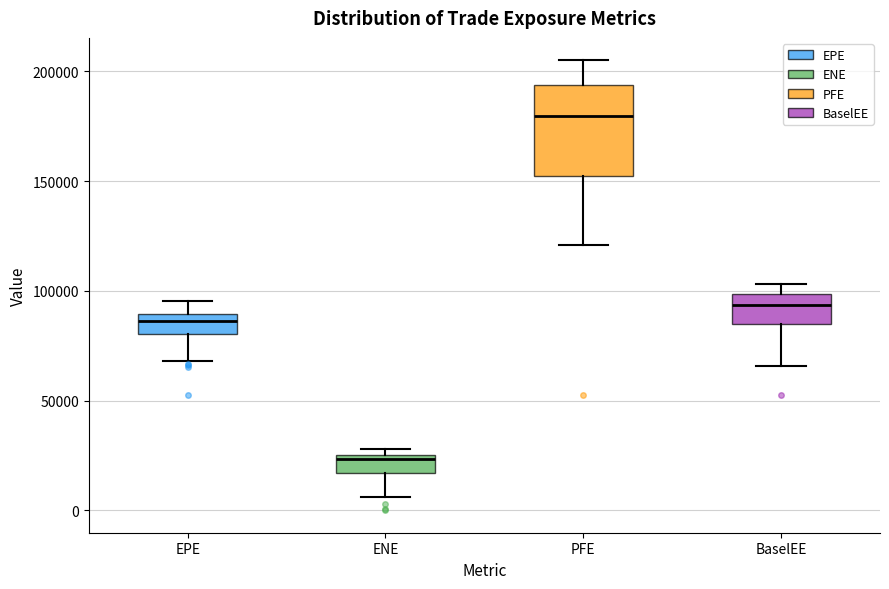

Reading left to right, read every box against the y-axis: the position of its median line, the range the box covers, and the ends of its whiskers. The values are not printed on the chart, so give them approximately, as read against the axis.

EPE: median 85000, box 80000 to 90000, whiskers 70000 to 95000
ENE: median 25000 (just below the box's upper edge), box 15000 to 25000, whiskers 5000 to 30000
PFE: median 180000, box 150000 to 195000, whiskers 120000 to 205000
BaselEE: median 95000, box 85000 to 100000, whiskers 65000 to 105000